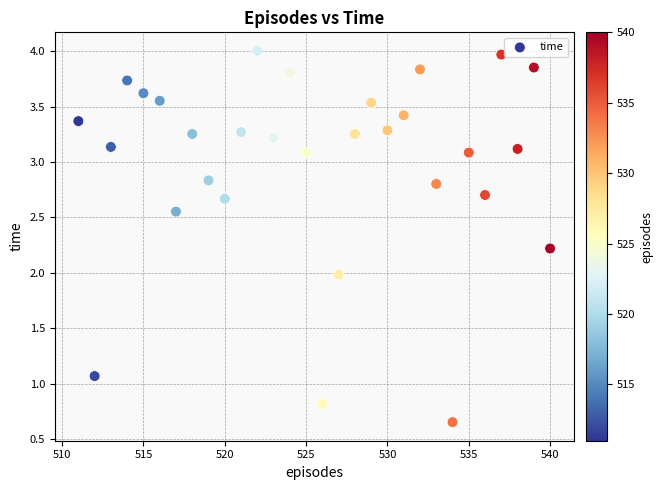

What is the range of Y values (max minus min)?

3.4